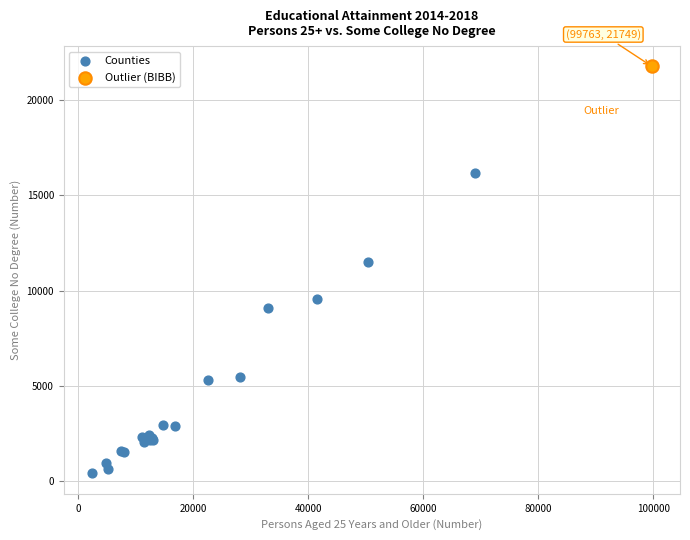

What are all the series names shown in the legend?

Counties, Outlier (BIBB)